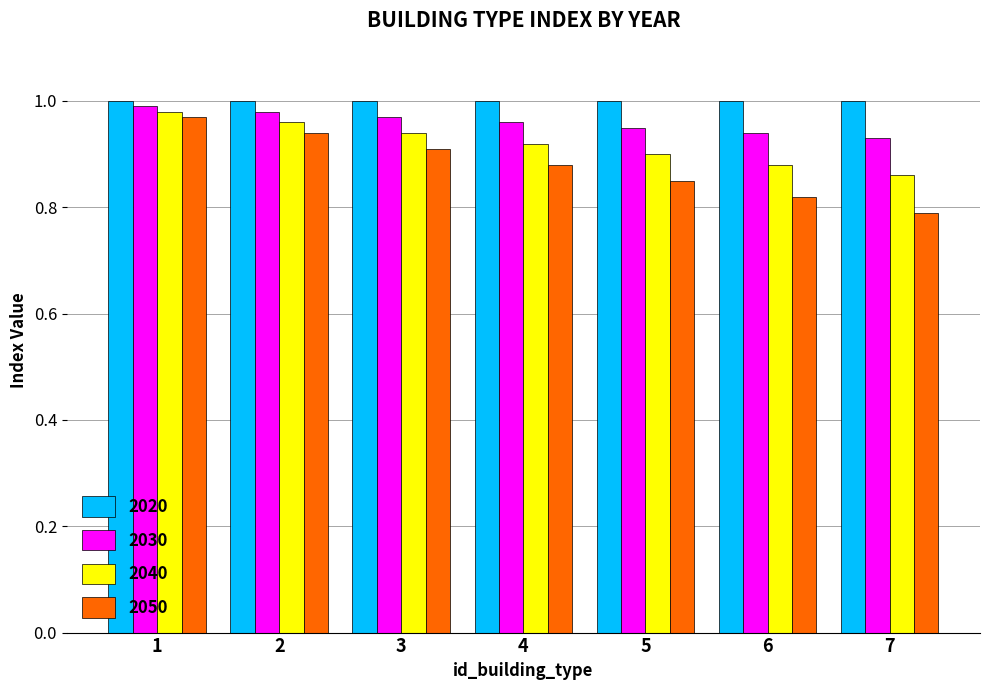

The value of 2020 at 3 is 1.7. True or false?

False